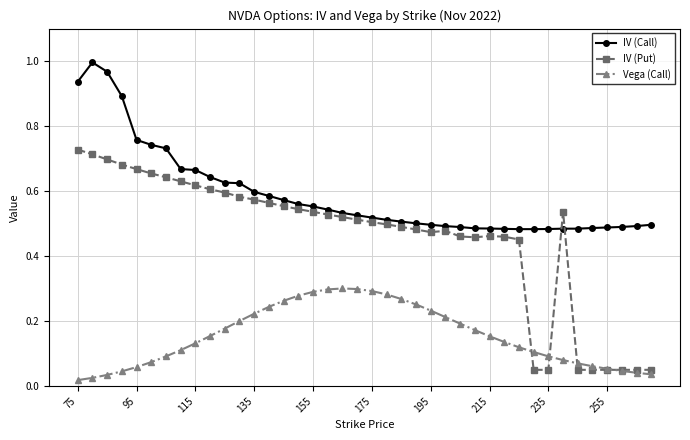

Which series has the largest total across all categories?

IV (Call)